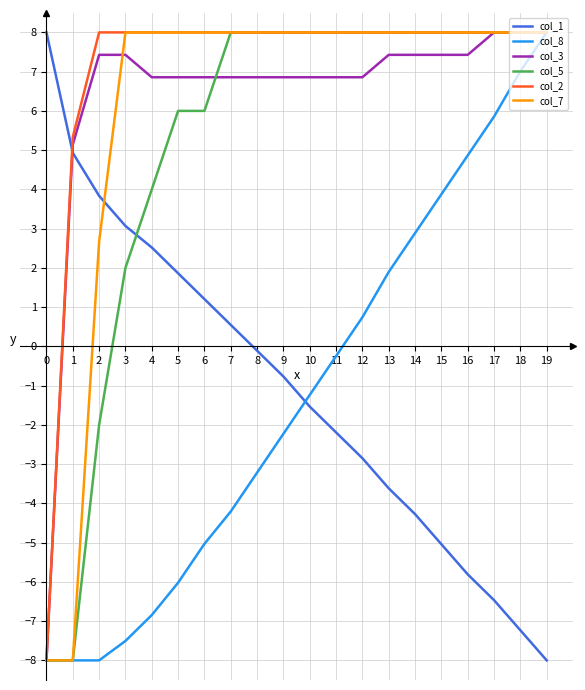

Is it true that col_7 equals 8.0 at 18?

True